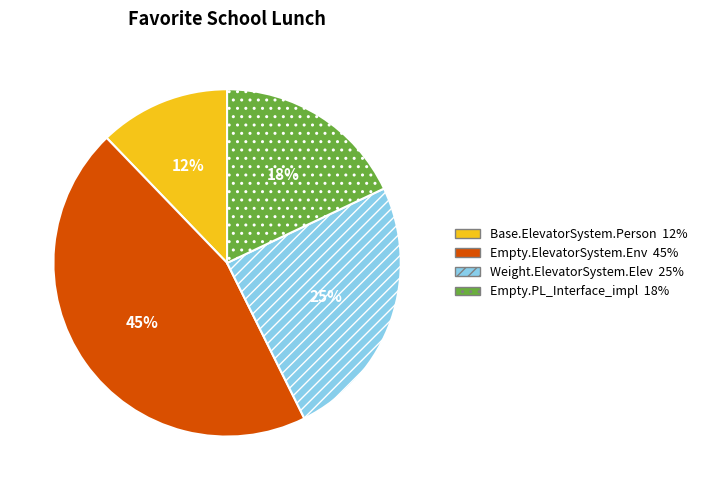

Does any single category account for the majority?

No